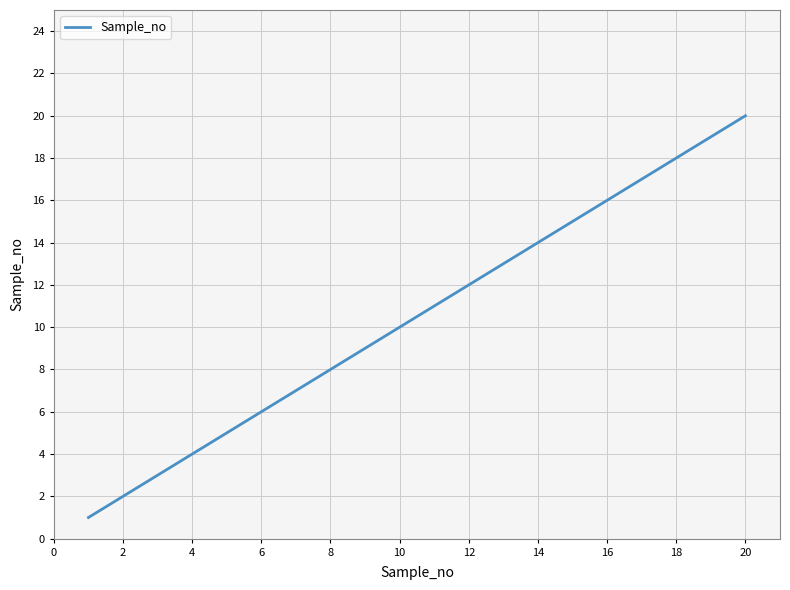

What is the difference between the maximum and minimum values?

19